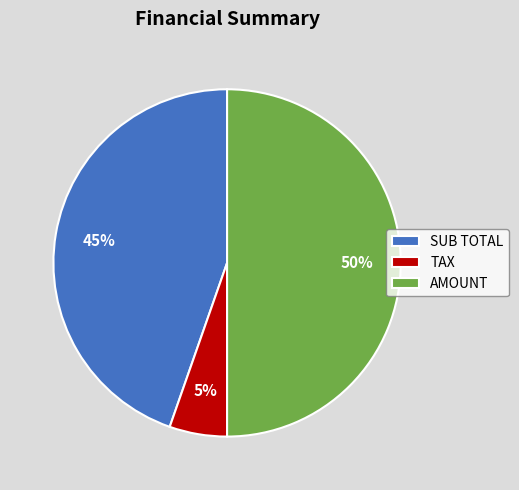

Does SUB TOTAL account for over 50% of the chart?

No